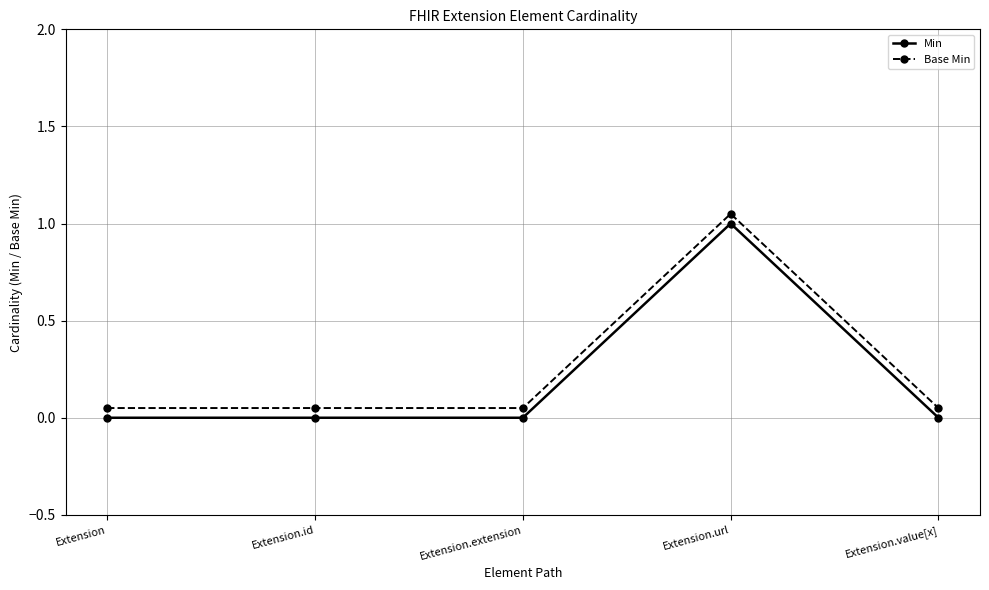

List the series in order of their overall mean, lowest first.

Min, Base Min